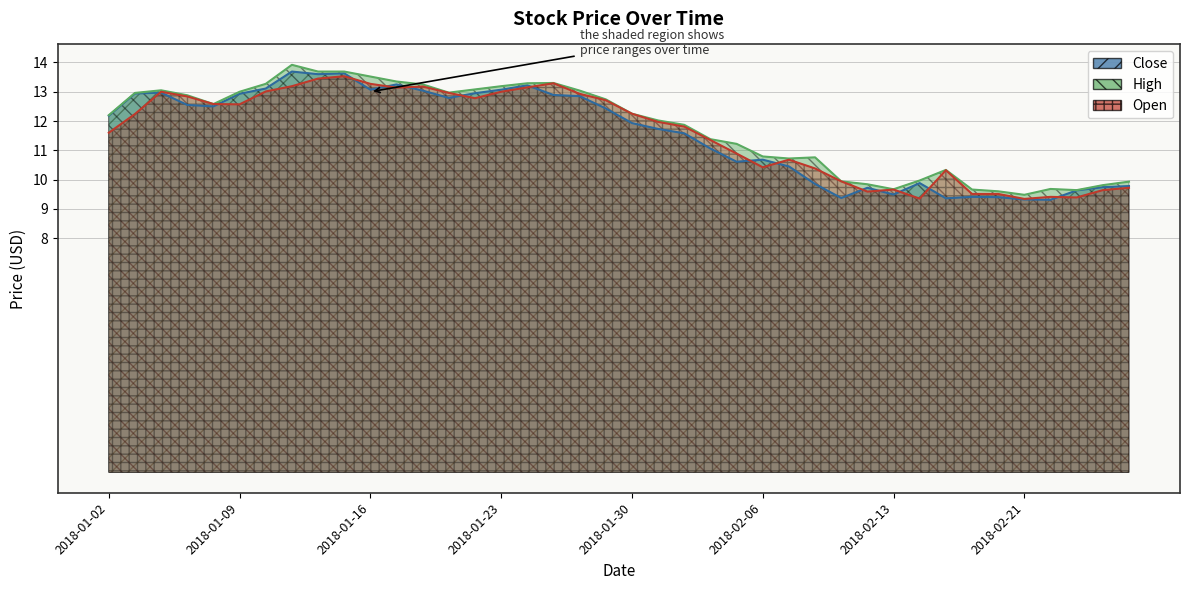

List the series in order of their peak value, highest first.

High, Close, Open